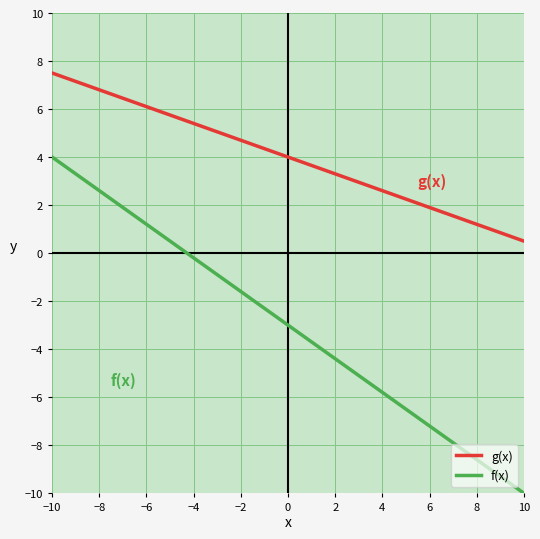

Which series has the largest total across all categories?

g(x)